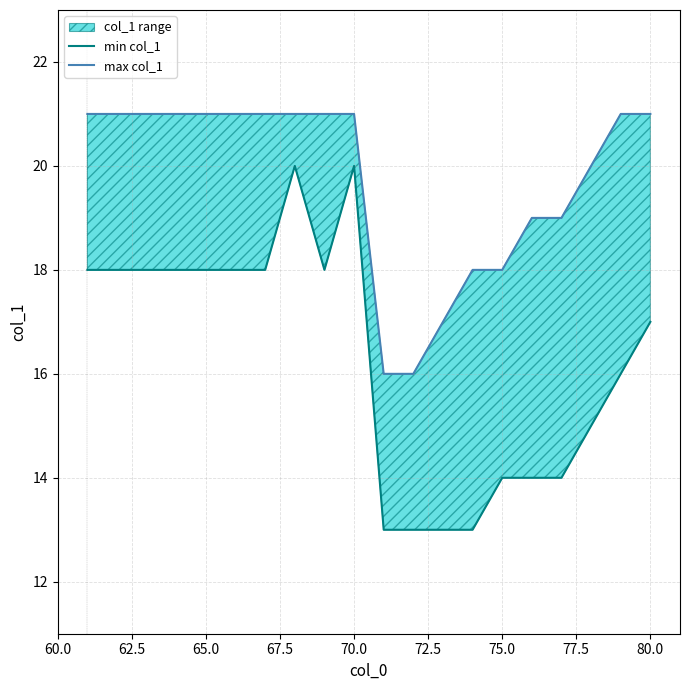

What is the difference between the maximum and minimum values in the min col_1 series?

7